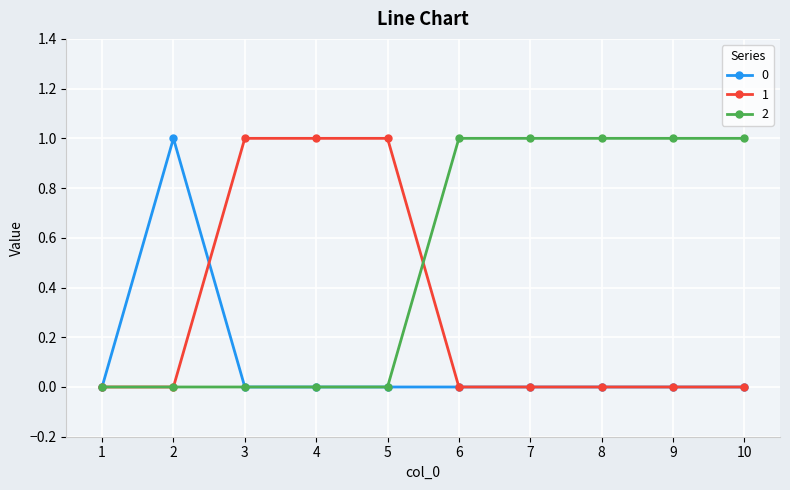

Is it true that 2 equals 1 at 4?

False